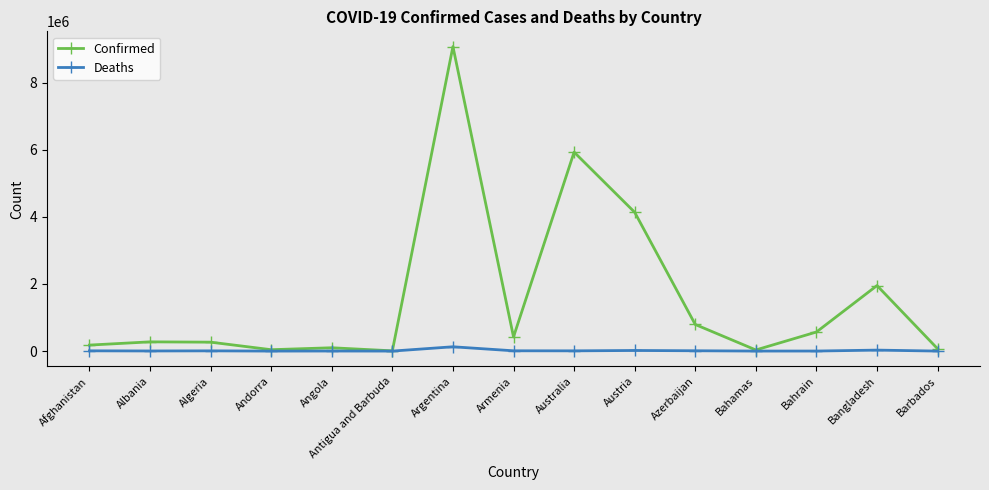

At how many categories does at least one series exceed 510784?

6